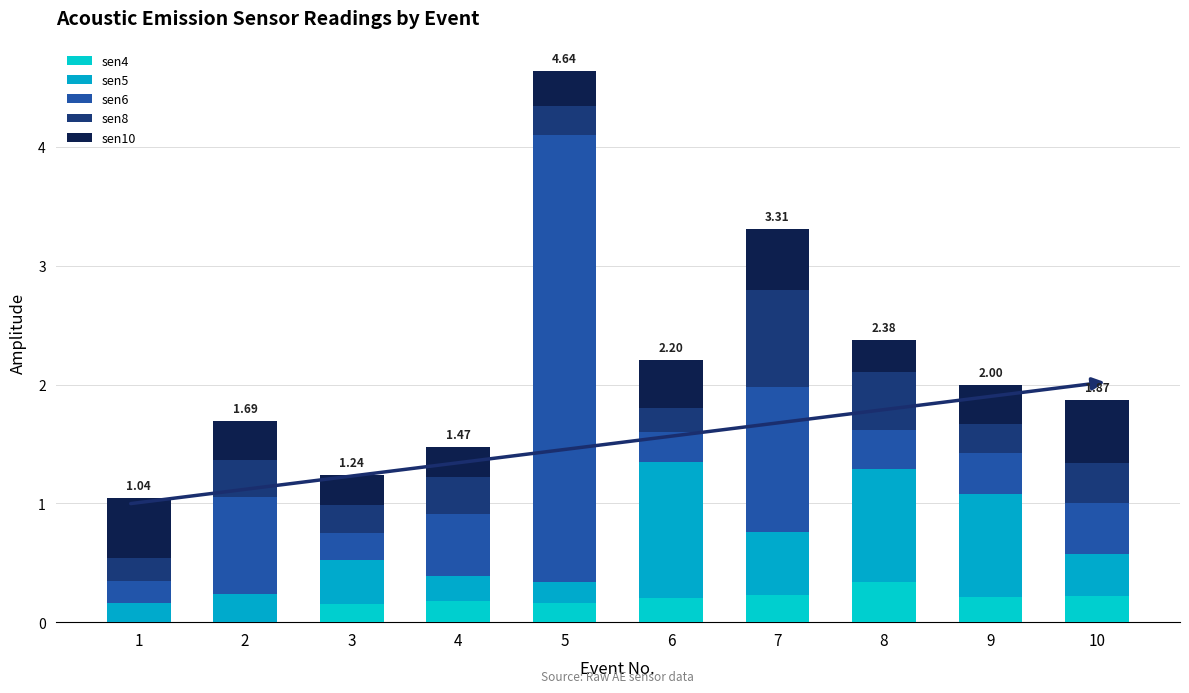

Rank the series at 9 from lowest to highest value.

sen4, sen8, sen10, sen6, sen5